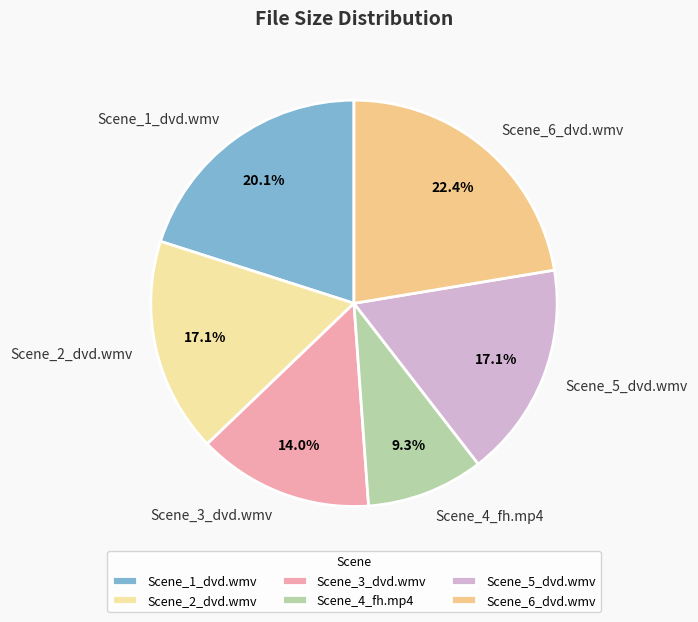

Does Scene_5_dvd.wmv represent more than half of the total?

No